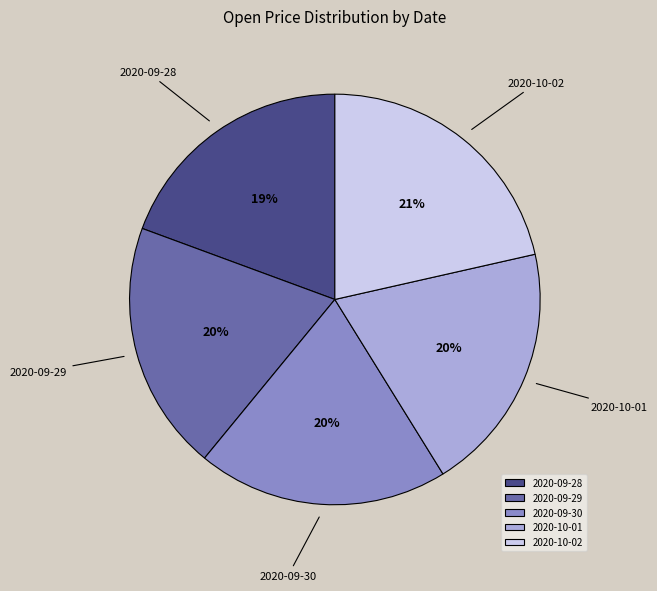

To the nearest percent, what is the average slice percentage?

20%